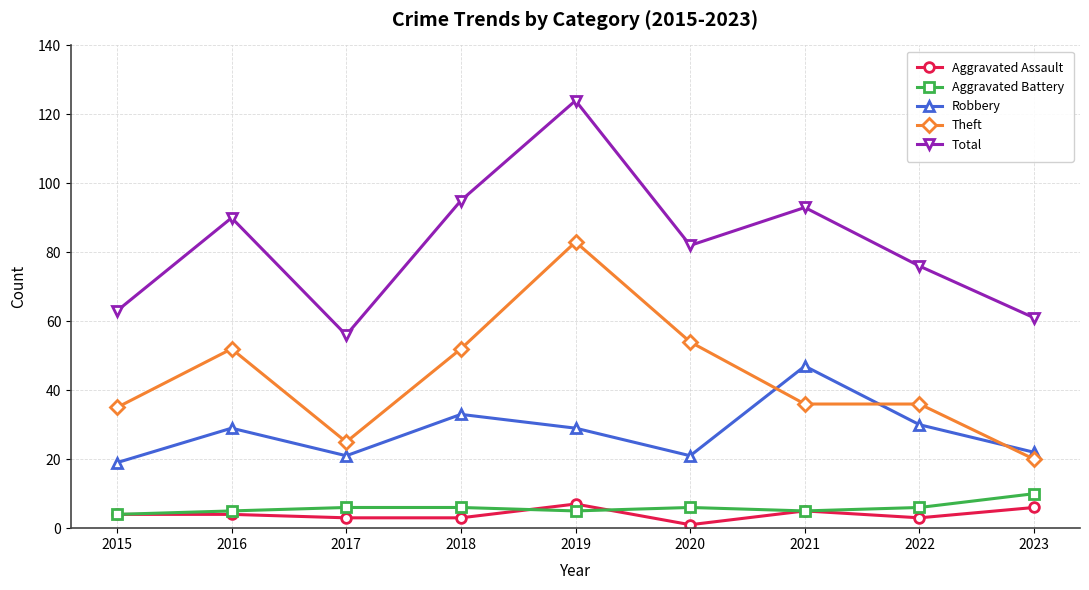

Reading left to right, list all the values displayed in this chart.

Aggravated Assault: 4	4	3	3	7	1	5	3	6
Aggravated Battery: 4	5	6	6	5	6	5	6	10
Robbery: 19	29	21	33	29	21	47	30	22
Theft: 35	52	25	52	83	54	36	36	20
Total: 63	90	56	95	124	82	93	76	61